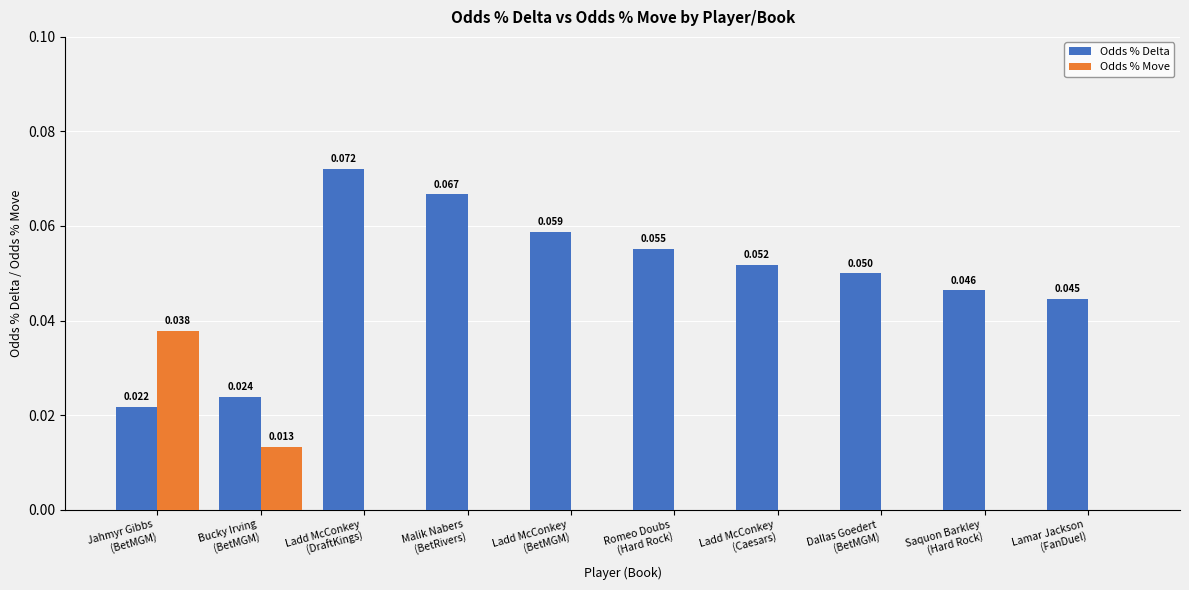

Which series has the largest total across all categories?

Odds % Delta